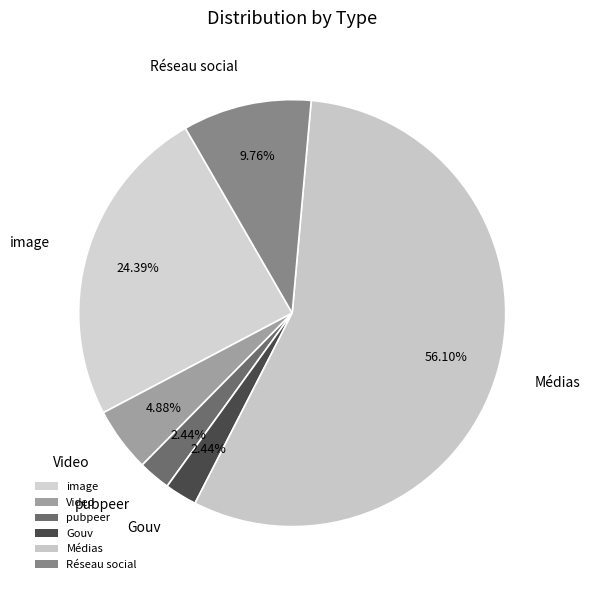

Is Gouv the majority of the pie?

No